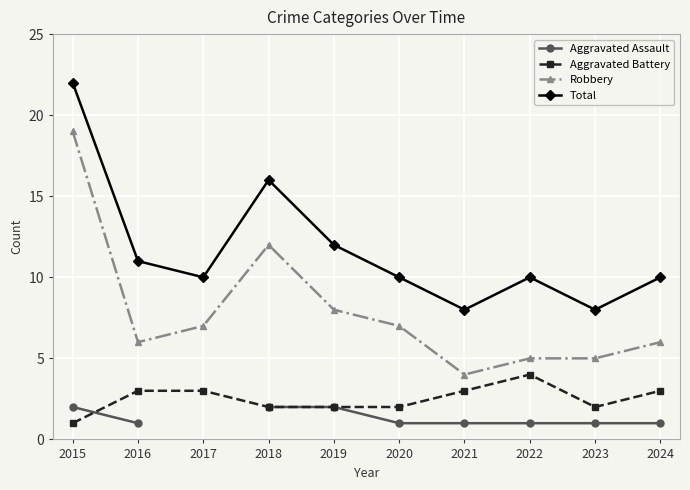

What is the sum of the Total values at 2016 and 2023?

19